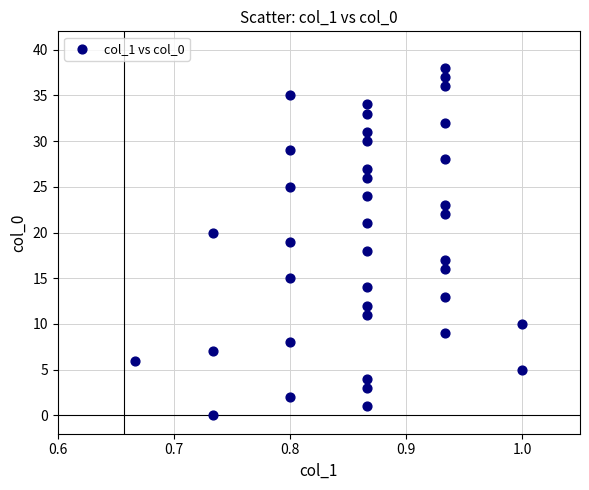

What is the range of Y values (max minus min)?

38